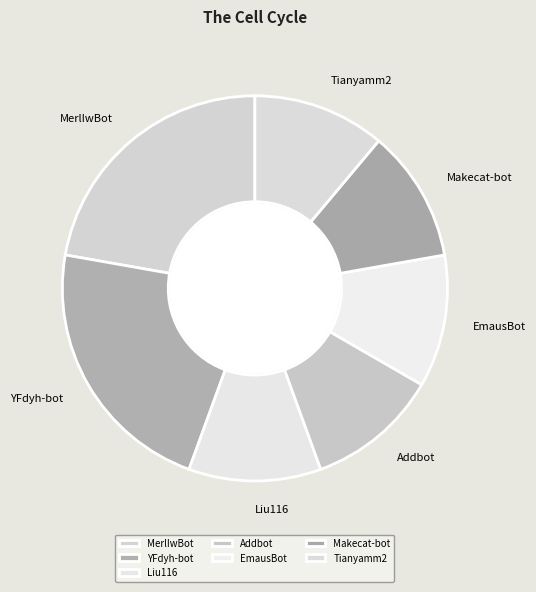

Combined, do Tianyamm2 and Liu116 account for over 50%?

No